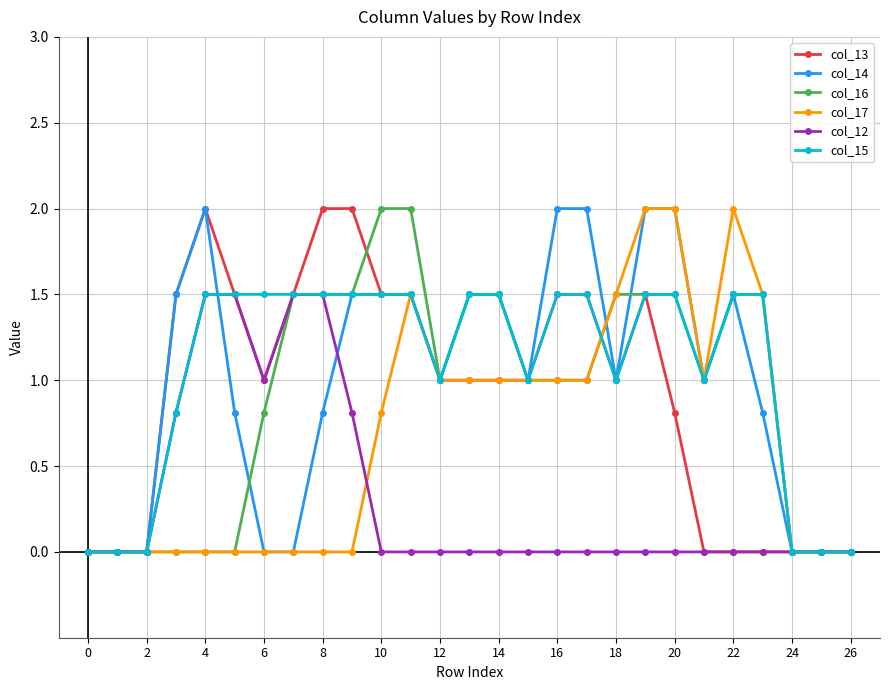

Which series has the largest total across all categories?

col_15